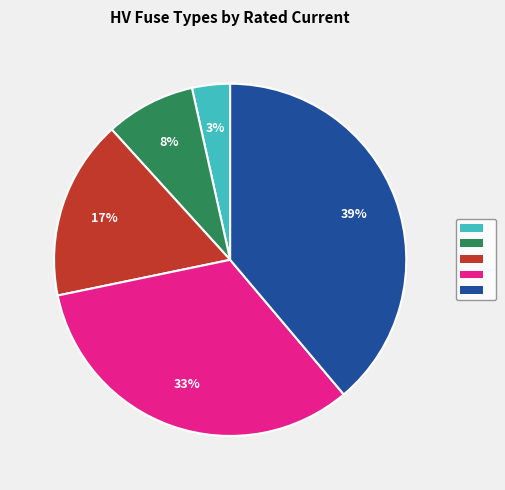

Does any single category account for the majority?

No